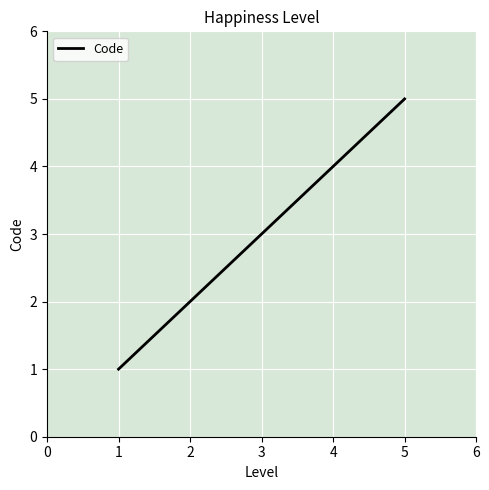

Rank the categories by value from highest to lowest.

5, 4, 3, 2, 1